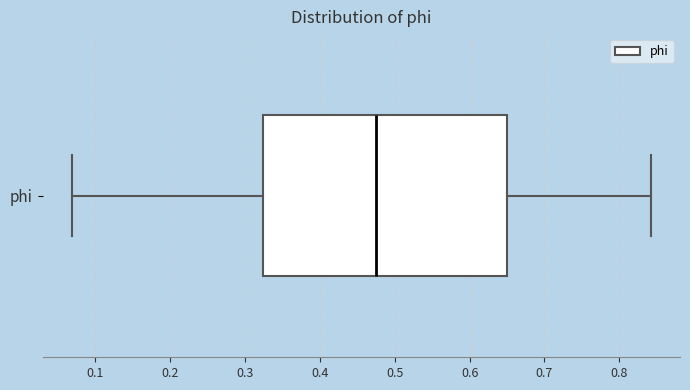

Transcribe this box plot: give where the median line is, the range the box spans, and where the two whiskers end, as read against the x-axis. The values are not printed on the chart, so give them approximately, as read against the axis.

median 0.48, box 0.32 to 0.65, whiskers 0.07 to 0.84